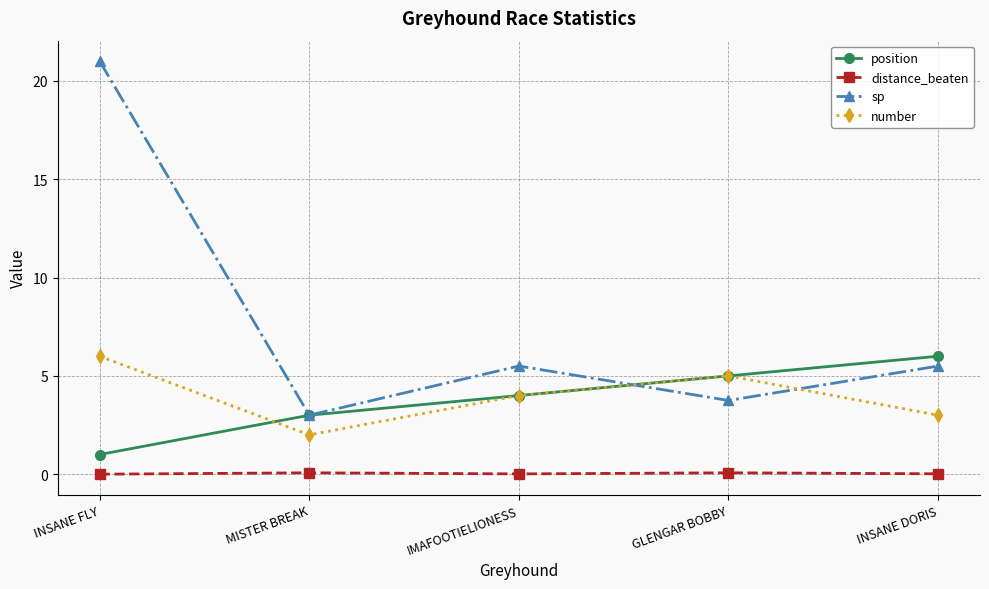

How many interior local peaks does the number series have?

1